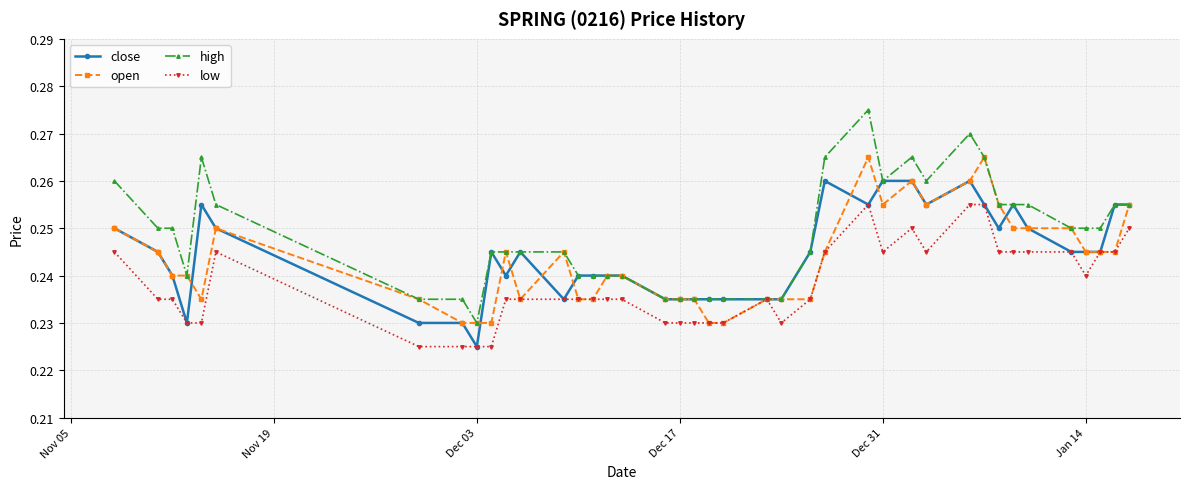

What is the sum of all low values?

9.5